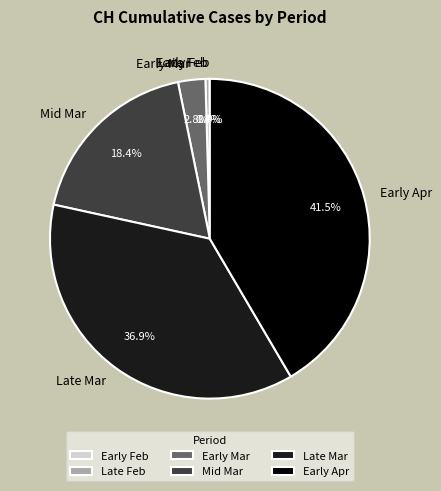

Which has a higher value, Late Mar or Mid Mar?

Late Mar